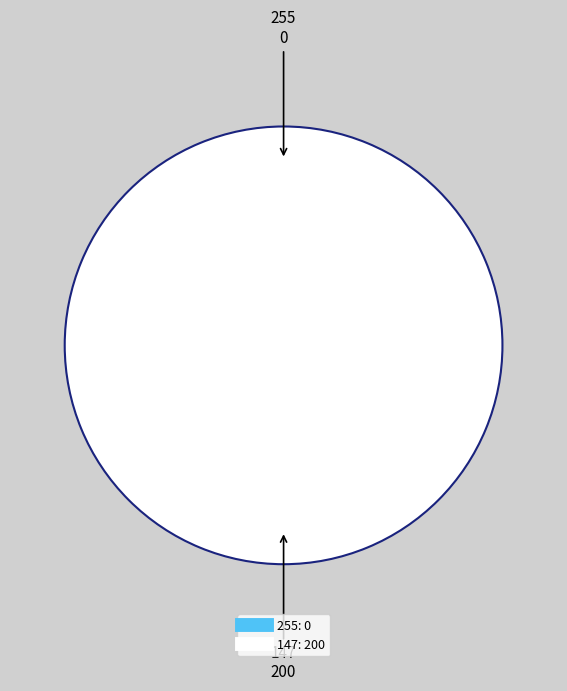

How many slices are in this pie chart?

2